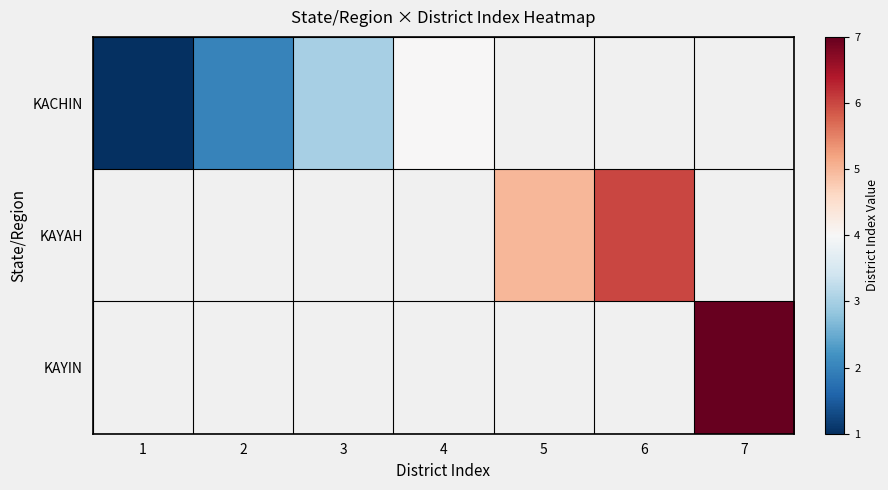

Reading left to right, extract all data points from this chart.

KACHIN: 1=1	2=2	3=3	4=4	5=0	6=0	7=0
KAYAH: 1=0	2=0	3=0	4=0	5=5	6=6	7=0
KAYIN: 1=0	2=0	3=0	4=0	5=0	6=0	7=7